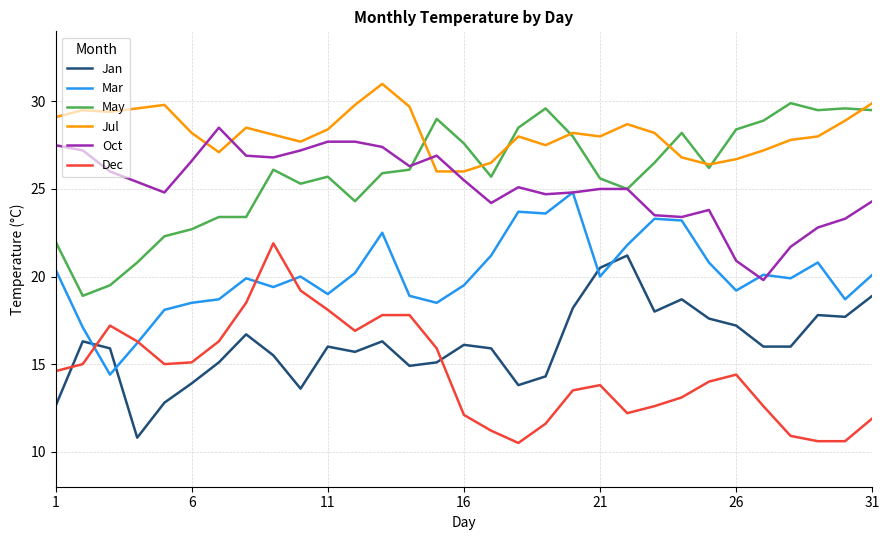

Which series has the largest total across all categories?

Jul